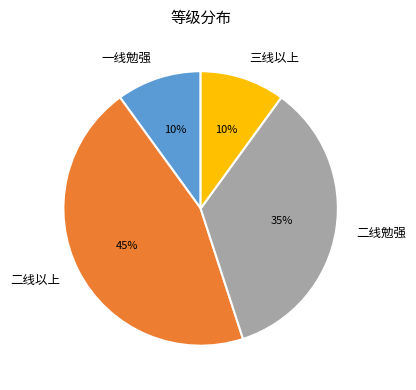

Is it true that 三线以上 is 1% of the pie?

False